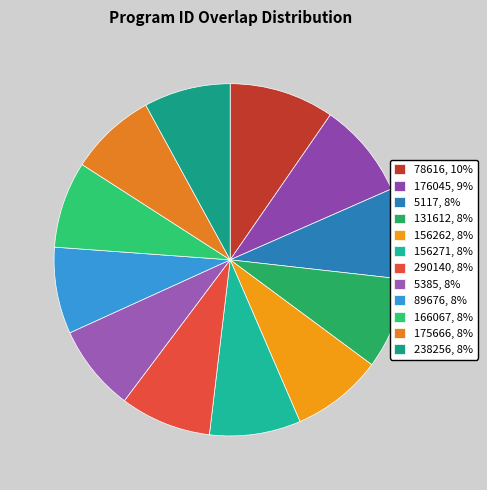

Is there a majority slice in this chart?

No